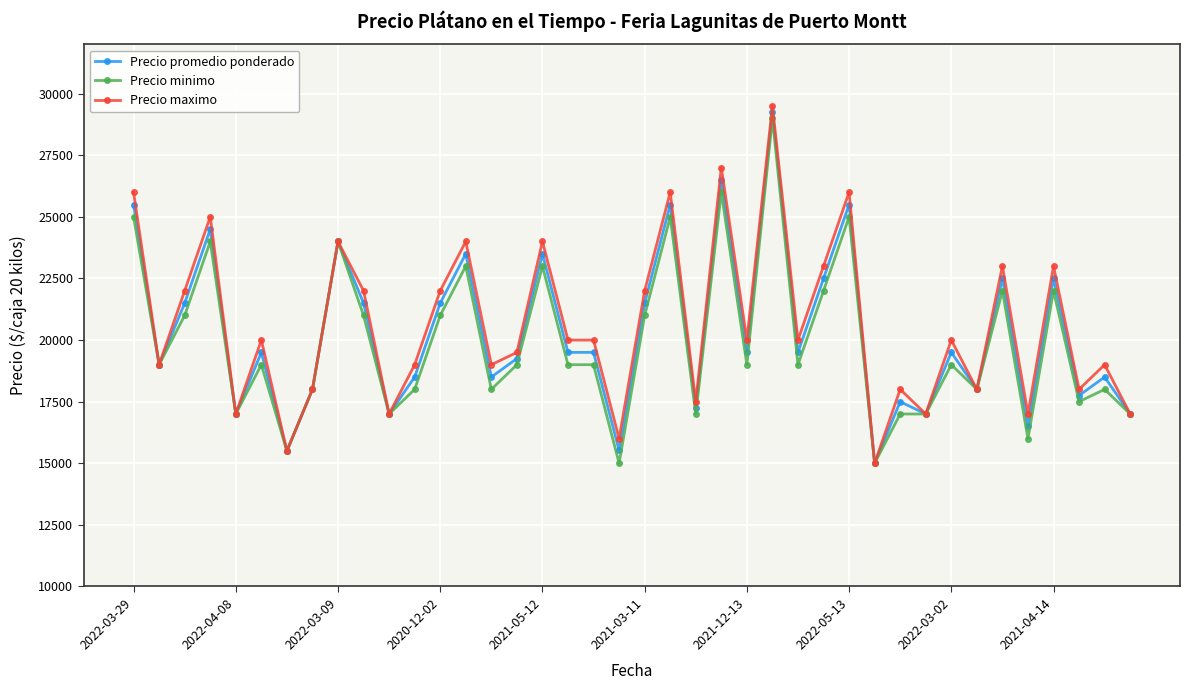

How many values in the Precio promedio ponderado series are below 19500?

18